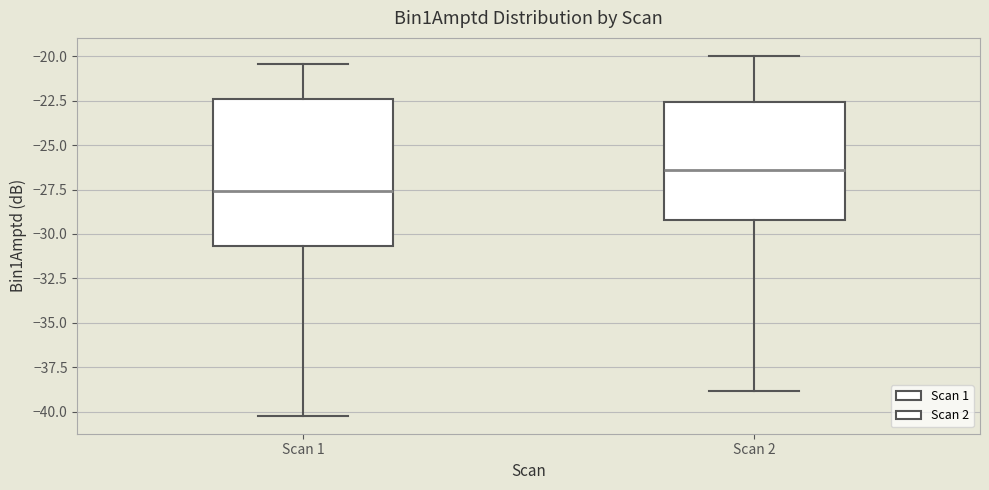

Reading left to right, read every box against the y-axis: the position of its median line, the range the box covers, and the ends of its whiskers. The values are not printed on the chart, so give them approximately, as read against the axis.

Scan 1: median -27.5, box -30.5 to -22.5, whiskers -40.0 to -20.5
Scan 2: median -26.5, box -29.0 to -22.5, whiskers -39.0 to -20.0